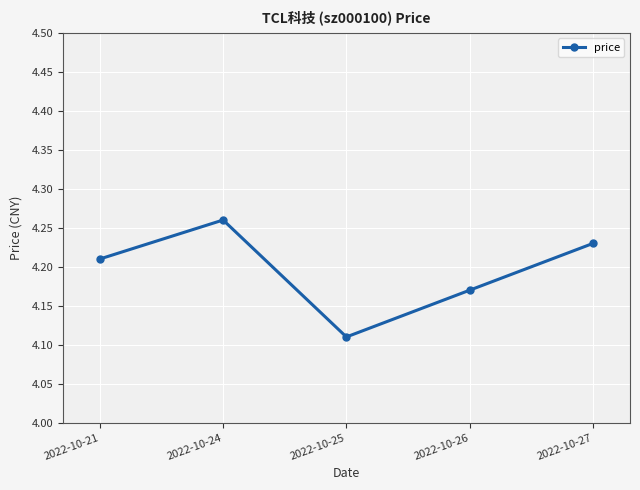

How many points are lower than both their immediate neighbors (excluding endpoints)?

1